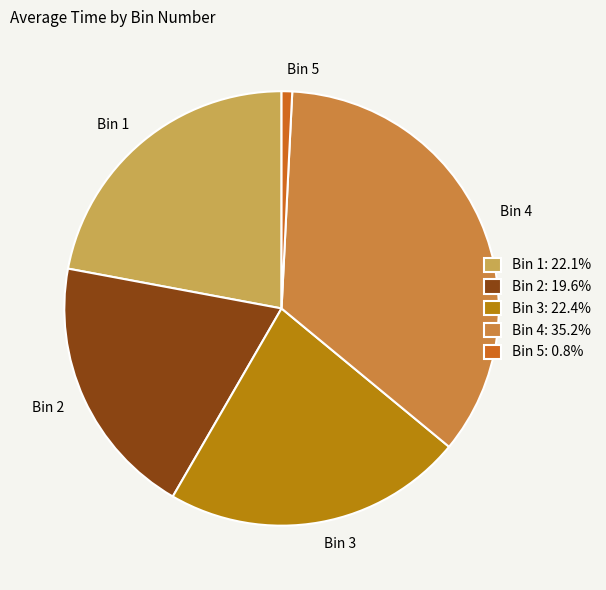

Is Bin 4 the majority of the pie?

No